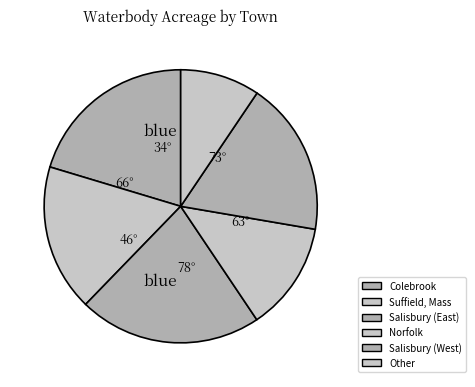

To the nearest percent, what is the difference between the Norfolk and Suffield, Mass slice percentages?

5%